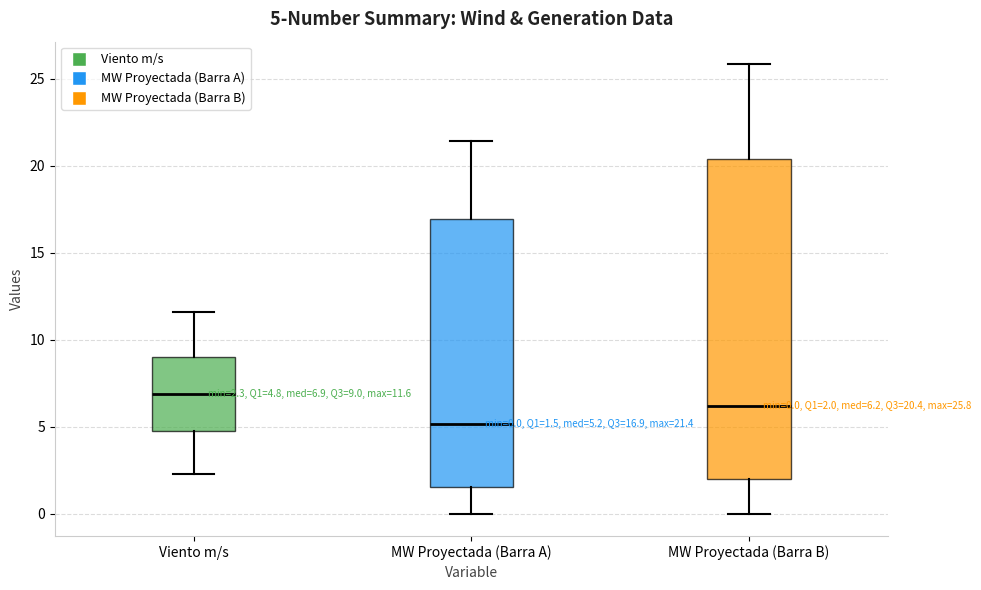

Comparing the boxes themselves (not the whiskers), which one is the tallest?

MW Proyectada (Barra B)